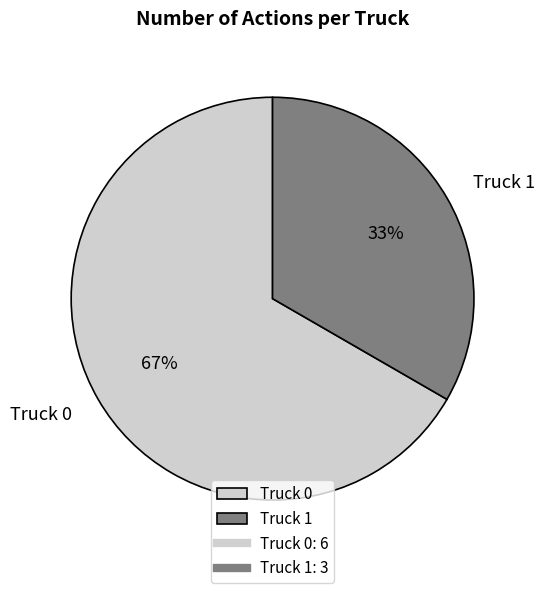

Do Truck 0 and Truck 1 together represent more than half of the pie?

Yes